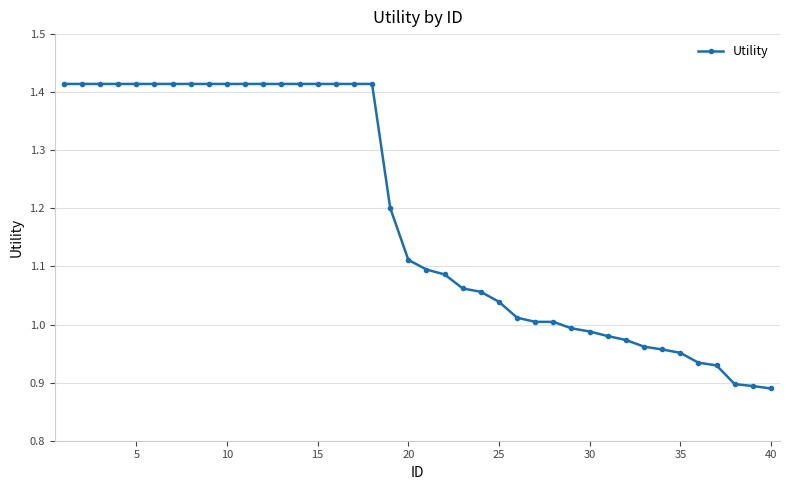

What is the difference between the maximum and second lowest values?

0.5